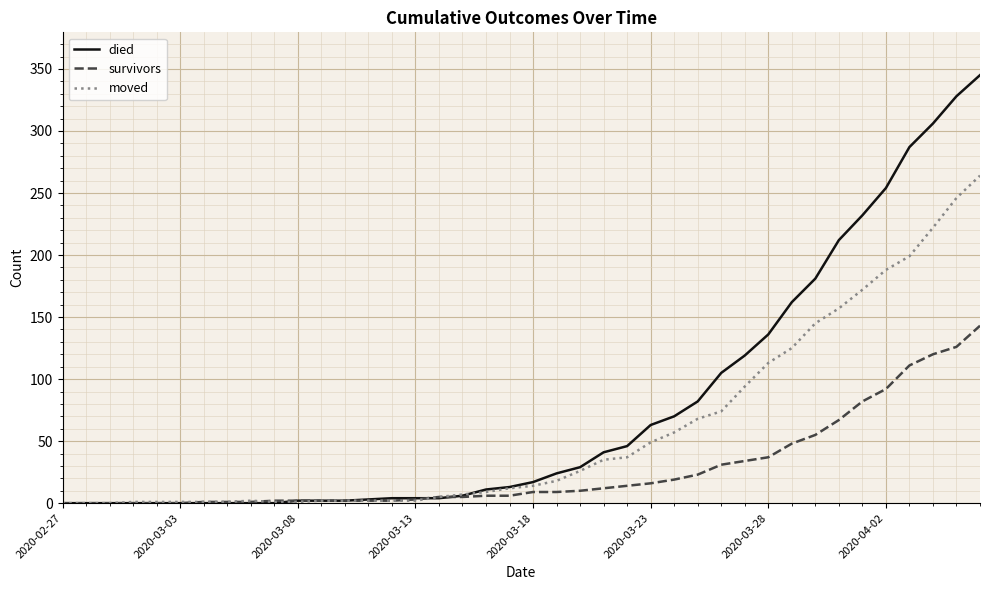

List the series in order of their peak value, lowest first.

survivors, moved, died